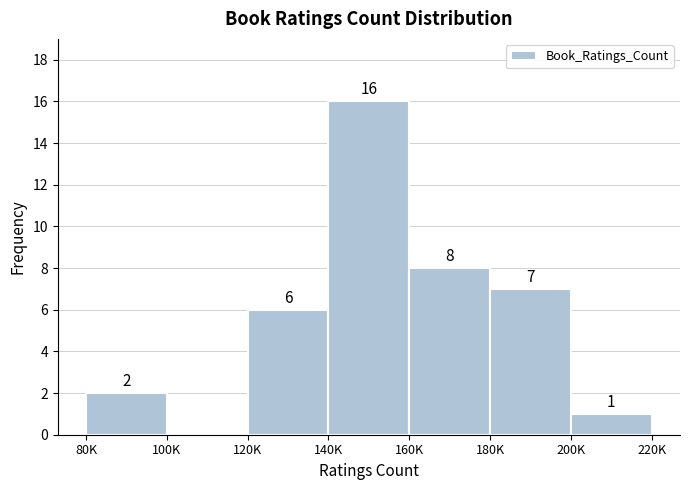

Reading left to right, extract all data points from this chart.

80K=2	100K=0	120K=6	140K=16	160K=8	180K=7	200K=1